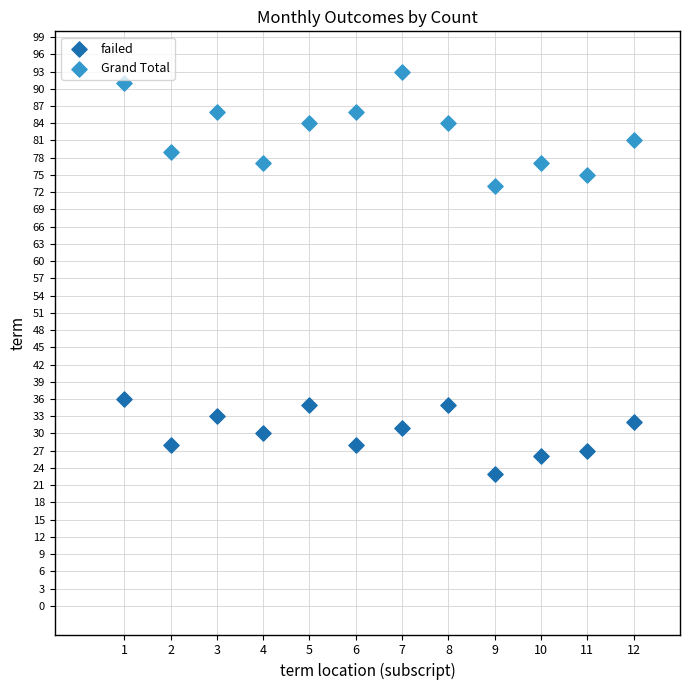

Across all series, what Y value is closest to 58?

73